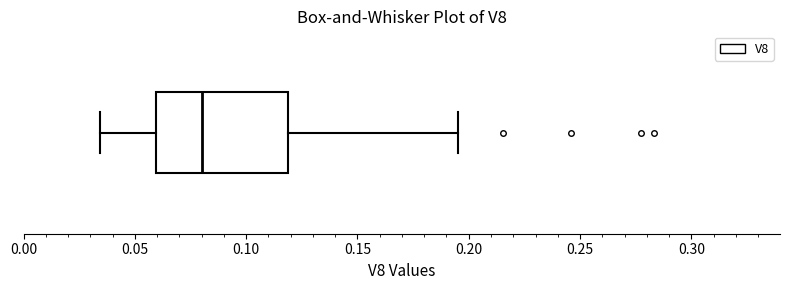

Where does the median line of the box sit on the x-axis? The values are not printed on the chart, so give them approximately, as read against the axis.

0.080